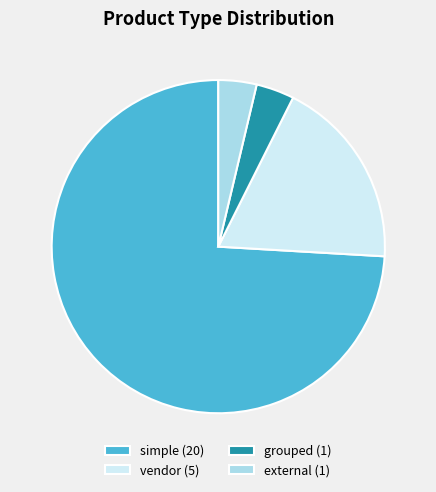

How many slices are in this pie chart?

4